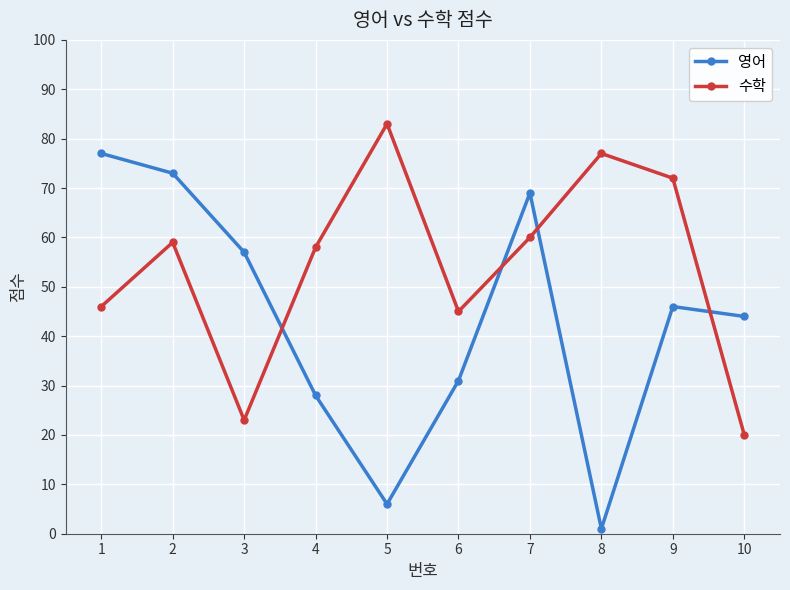

Between which two adjacent categories do 영어 and 수학 first intersect?

3 and 4